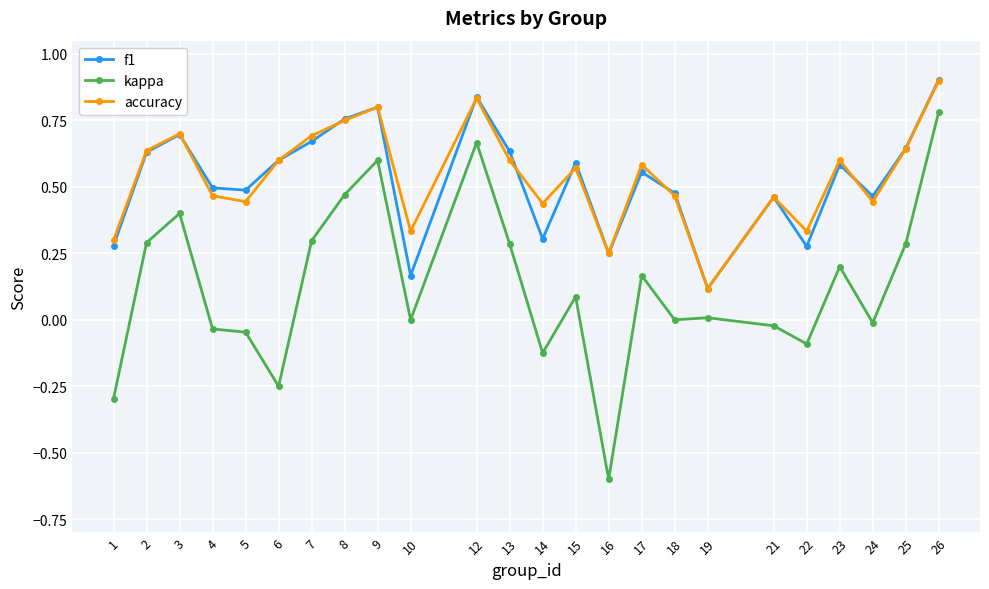

How many f1 values are between 0 and 1?

24